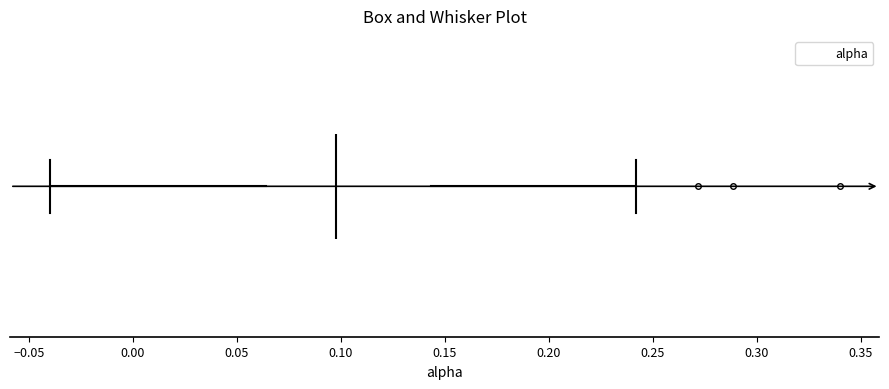

Where does the right whisker of the box end on the x-axis? The values are not printed on the chart, so give them approximately, as read against the axis.

0.240